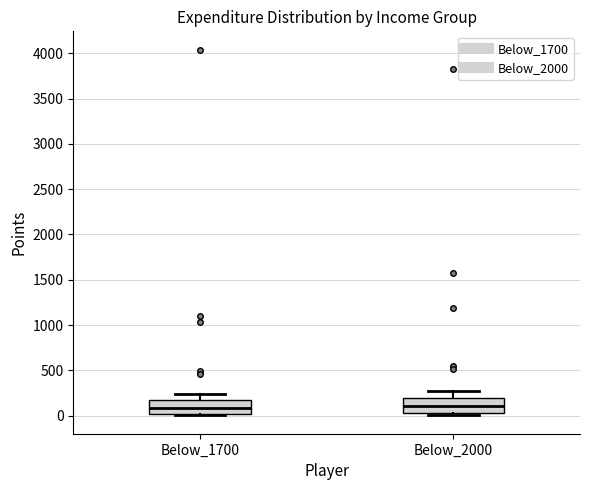

Reading left to right, transcribe this box plot: for each box, give where its median line is, the range the box spans, and where its two whiskers end, as read against the y-axis. The values are not printed on the chart, so give them approximately, as read against the axis.

Below_1700: median 100, box 0 to 150, whiskers 0 (just below the box's lower edge) to 250
Below_2000: median 100, box 50 to 200, whiskers 0 to 250